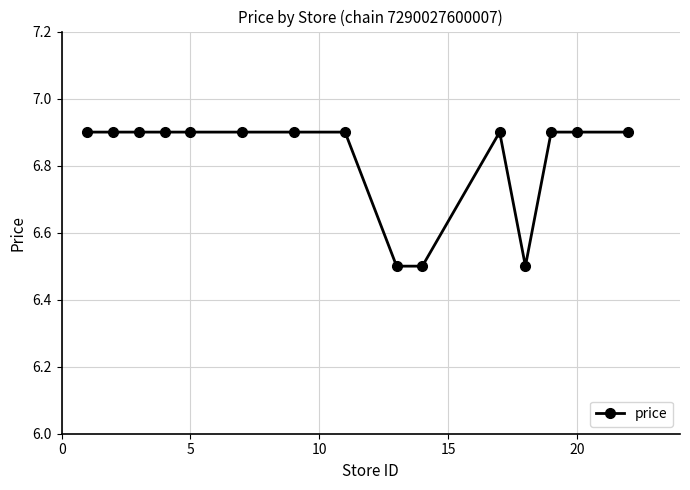

What is the average value?

6.8